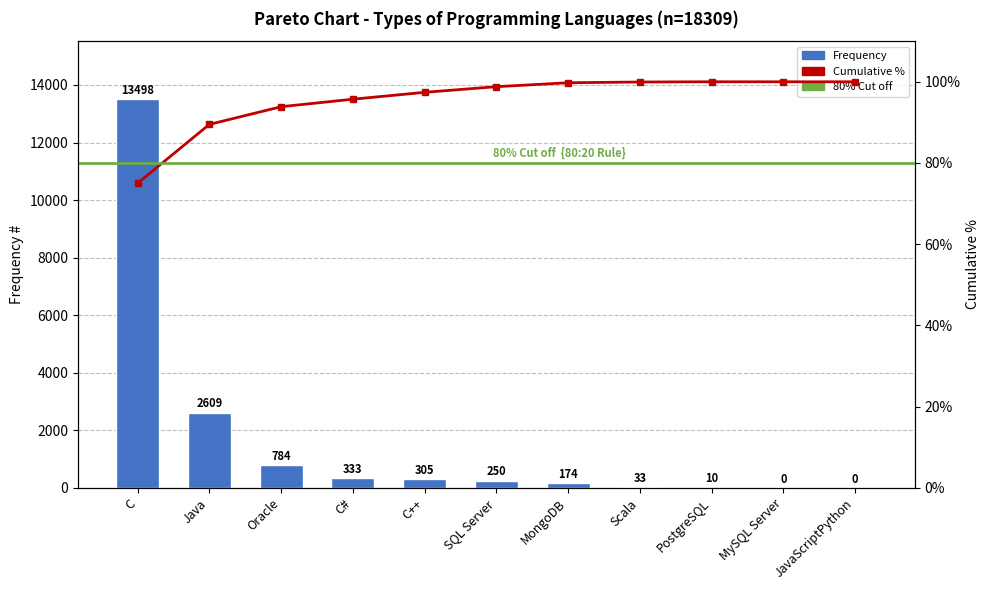

Which label corresponds to the largest value in the chart?

C